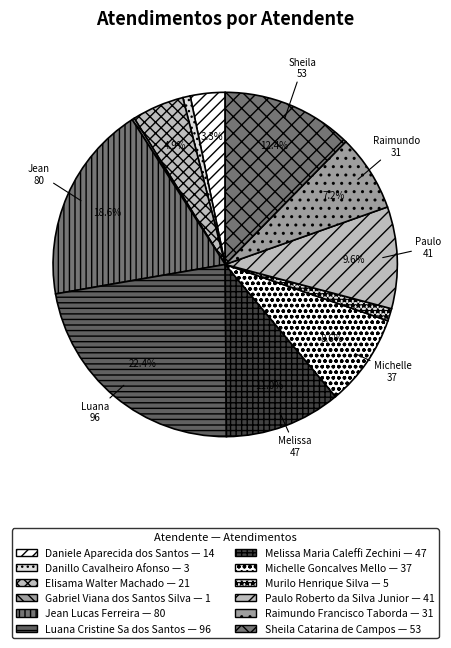

The Danillo Cavalheiro Afonso slice represents 1% of the pie. True or false?

True